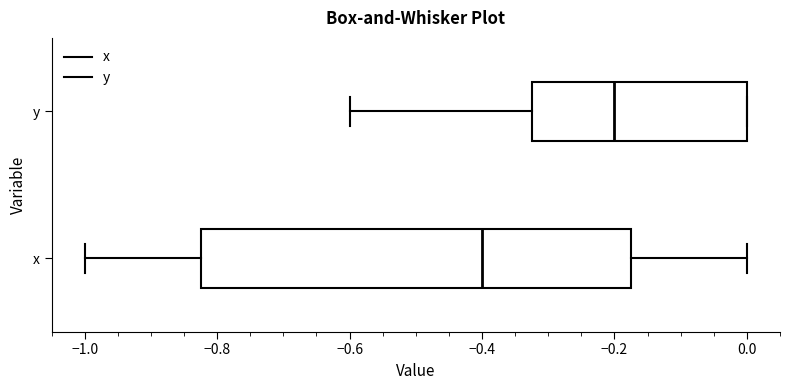

Which box is the widest, from its left edge to its right edge?

x